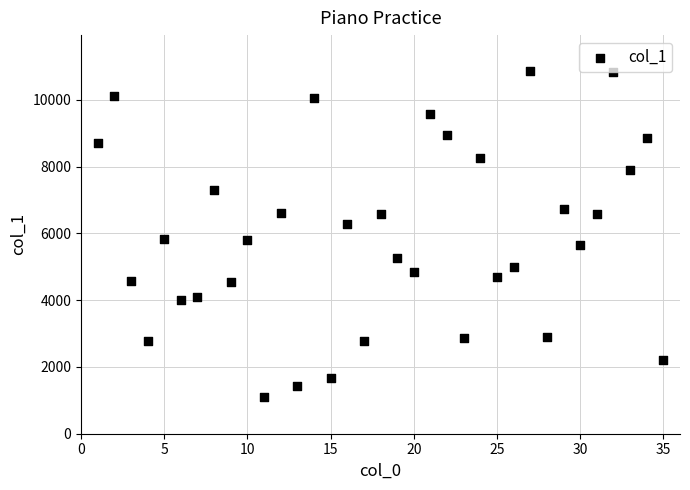

What is the range of X values (max minus min)?

34